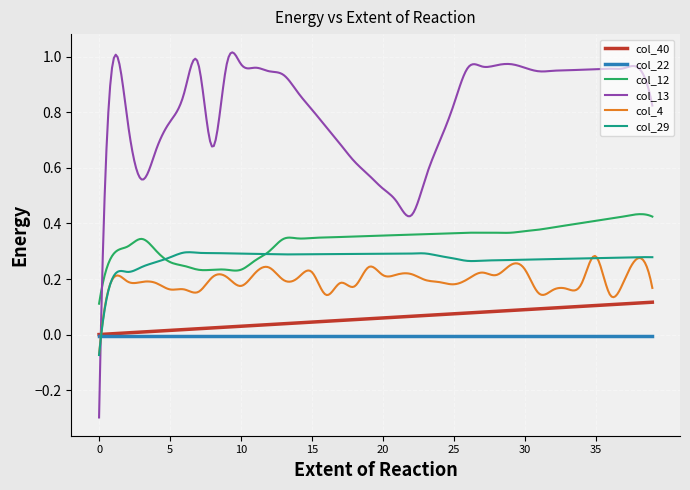

Which series has the largest total across all categories?

col_13